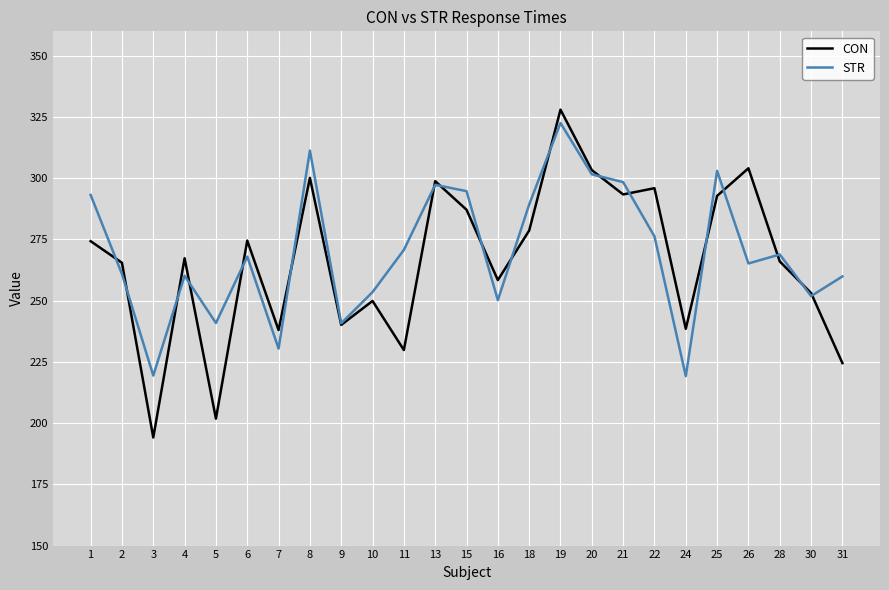

After their last crossing, which series has the higher values: STR or CON?

STR